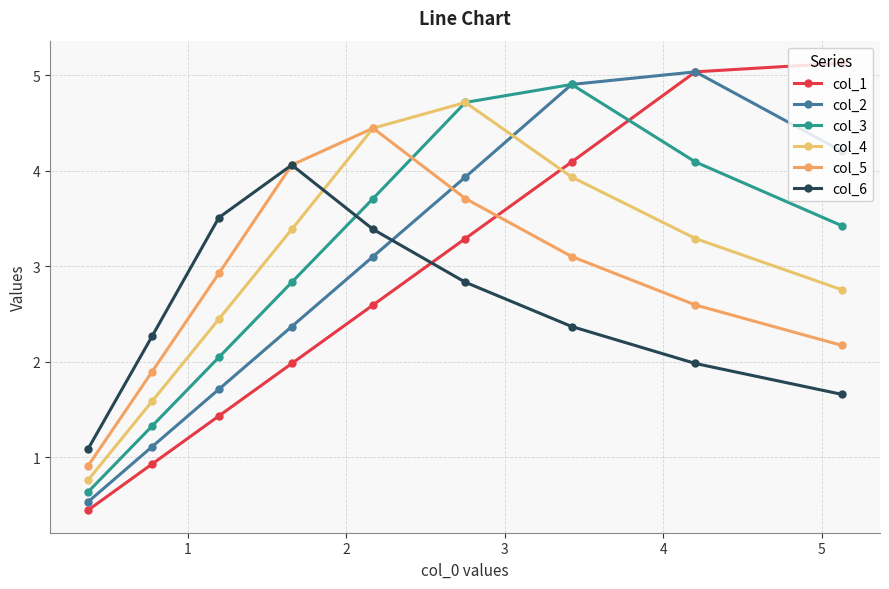

True or false: col_4 and col_5 intersect in this chart.

False